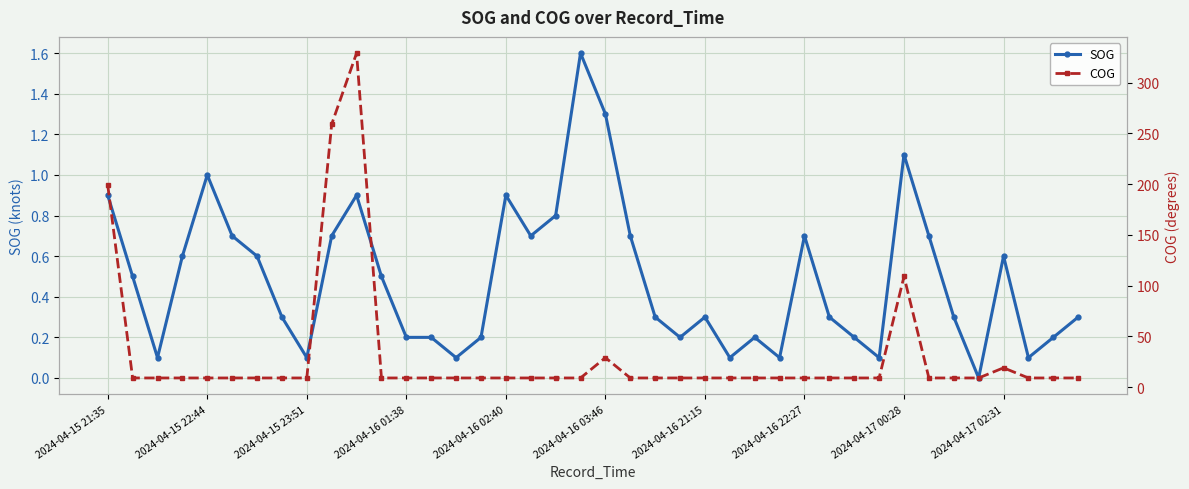

What position from the right is 10?

30